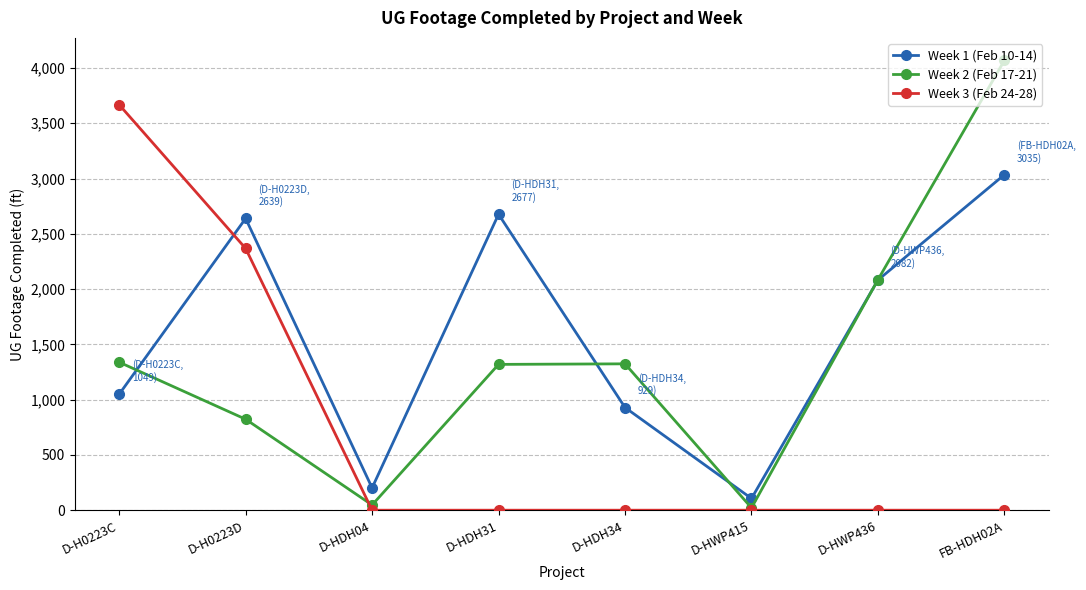

What are all the series names shown in the legend?

Week 1 (Feb 10-14), Week 2 (Feb 17-21), Week 3 (Feb 24-28)